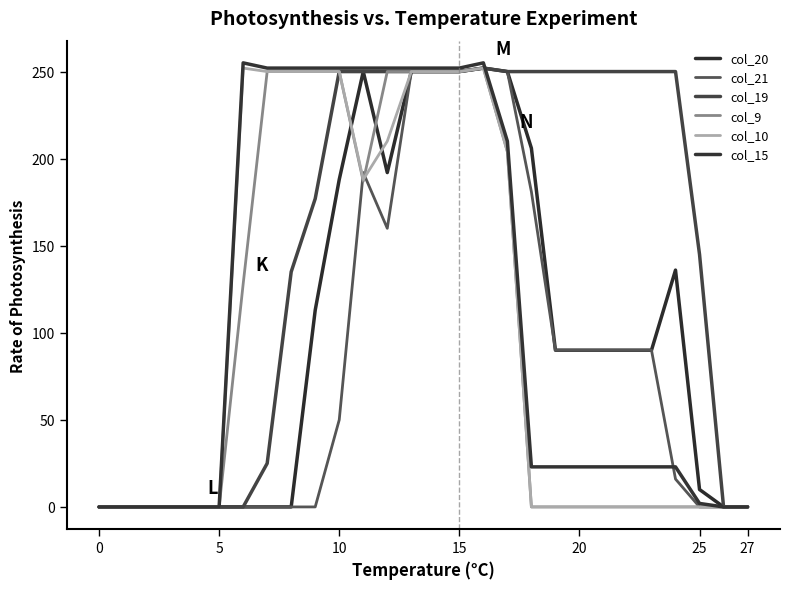

Is this an area chart (filled region under the line)?

No